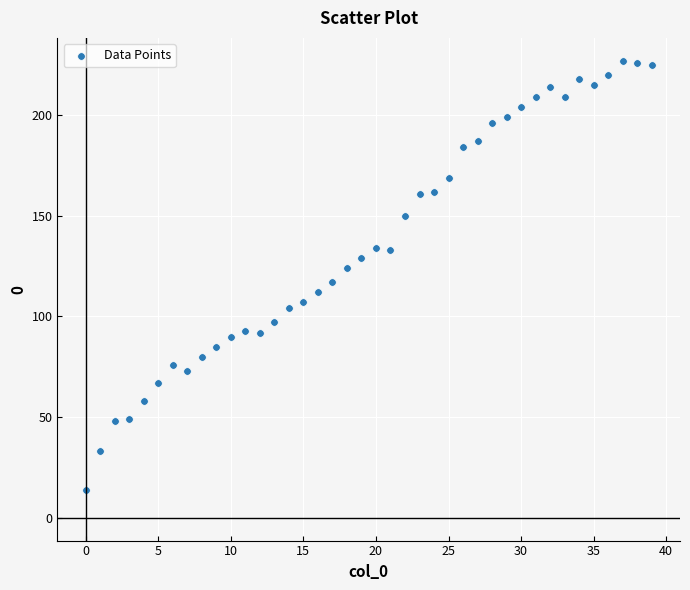

What is the range of Y values (max minus min)?

213